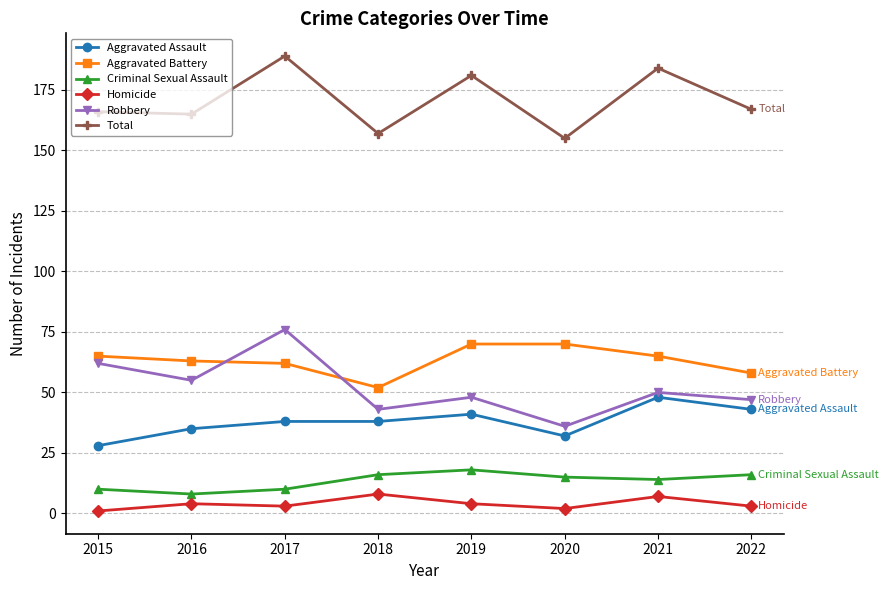

Which series has the largest total across all categories?

Total